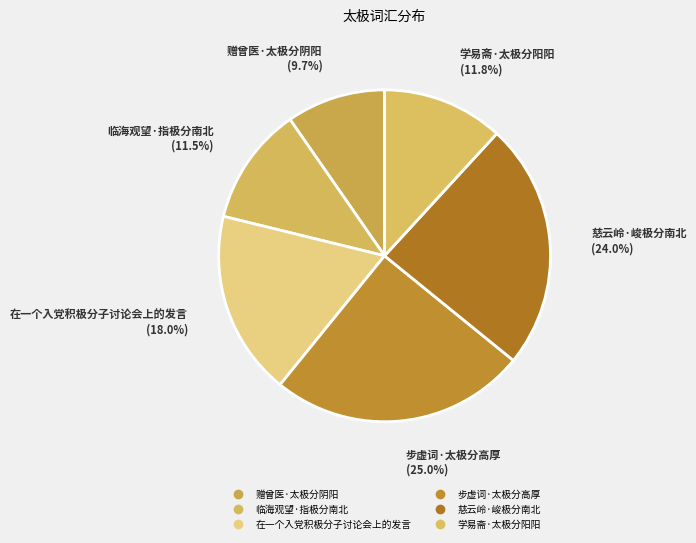

How many segments does this pie chart have?

6